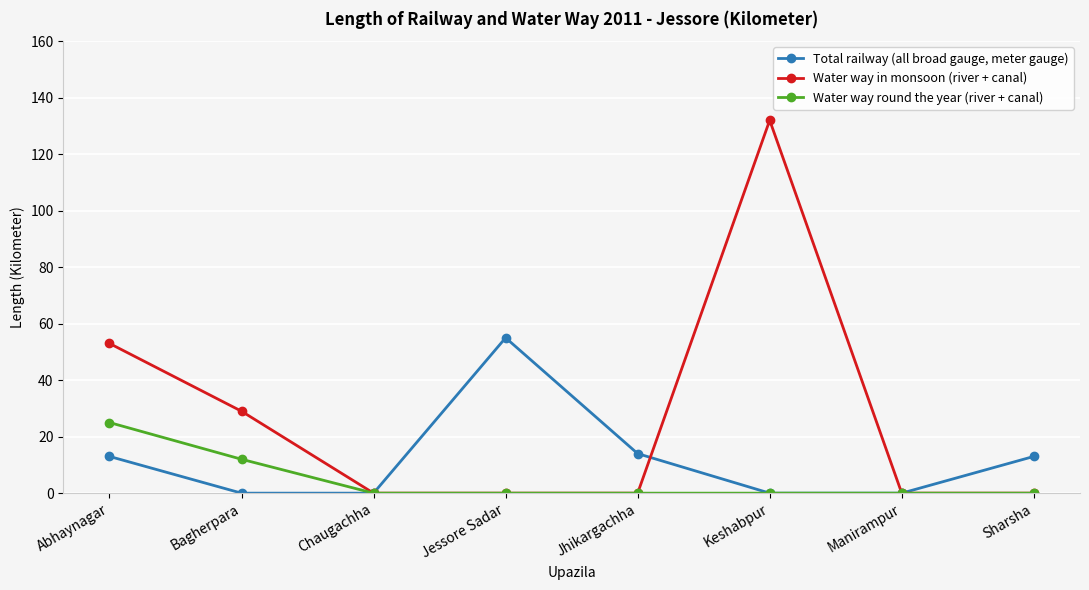

The Total railway (all broad gauge, meter gauge) series shows 13 at Sharsha. True or false?

True